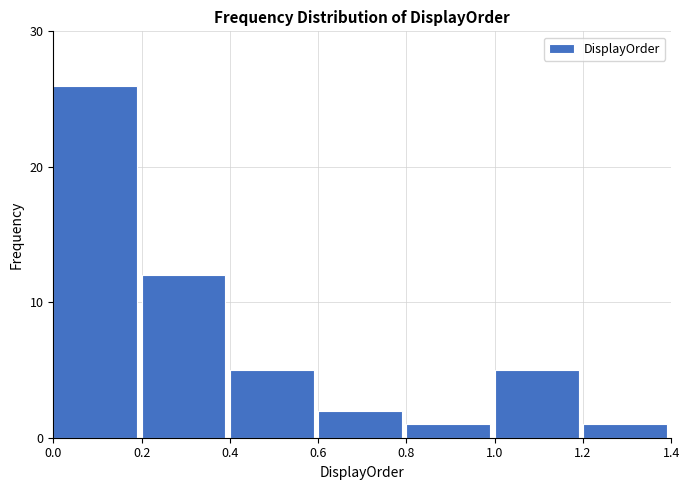

Reading left to right, transcribe all the data shown in this chart.

26	12	5	2	1	5	1